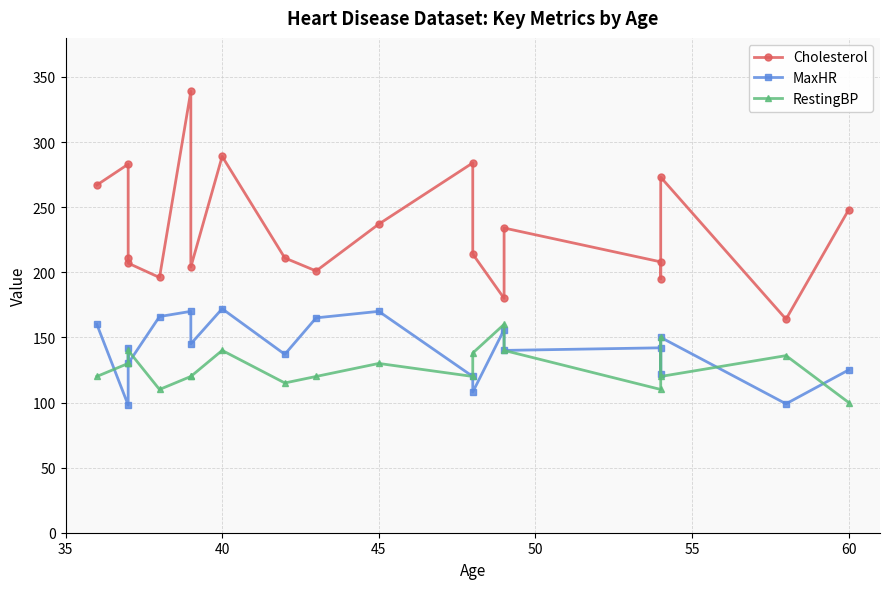

Does the chart display data point markers on the line(s)?

Yes